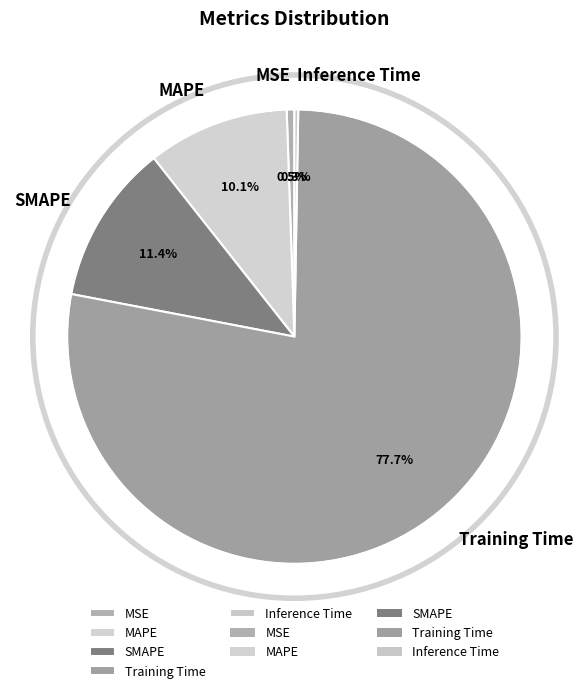

What is the majority slice?

Training Time